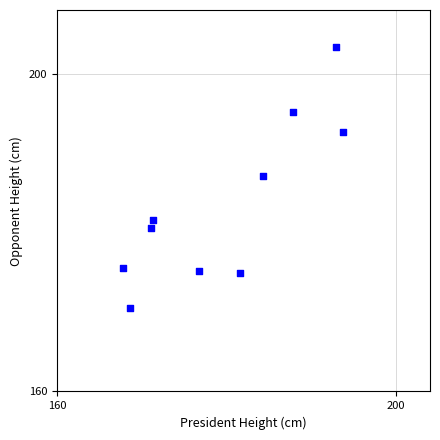

What is the range of Y values (max minus min)?

32.8